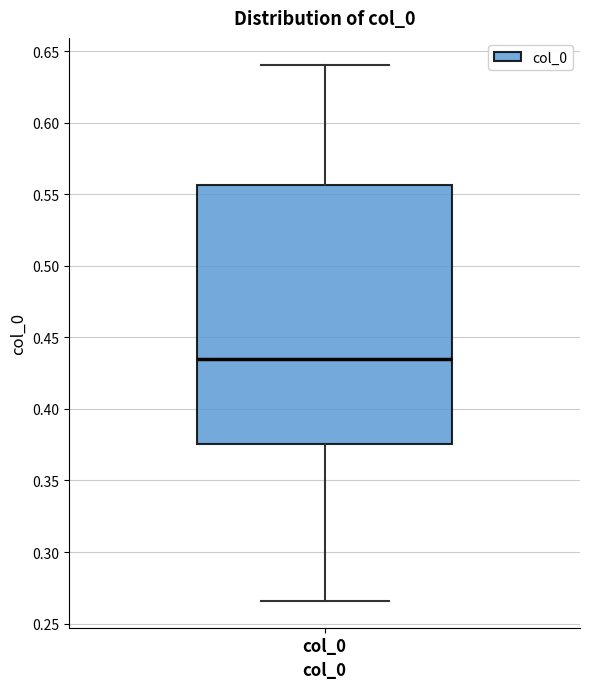

Read this box plot against the y-axis: the position of the median line, the range covered by the box, and the ends of both whiskers. The values are not printed on the chart, so give them approximately, as read against the axis.

median 0.435, box 0.375 to 0.555, whiskers 0.265 to 0.640